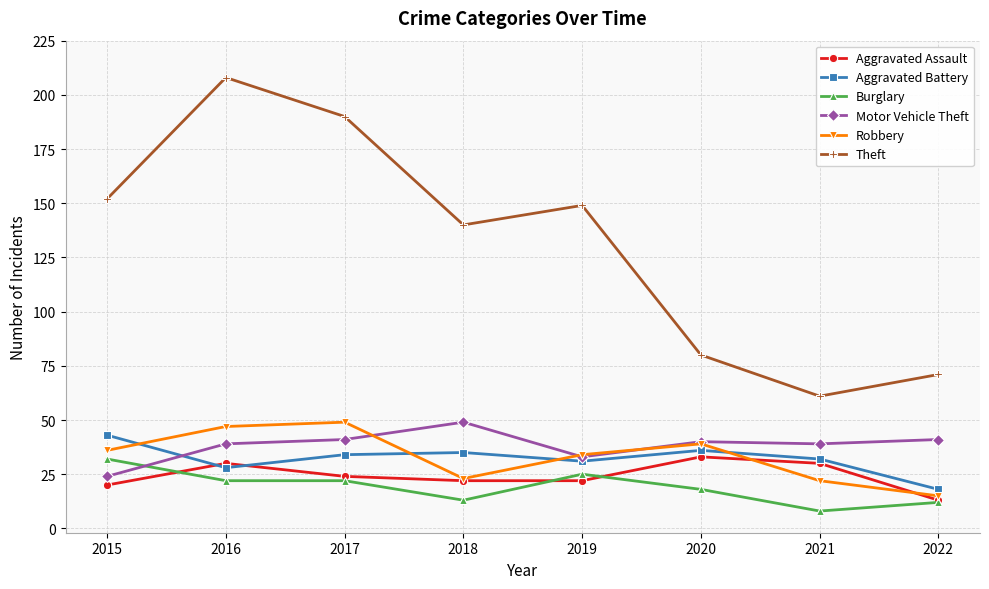

What is the lowest value of the Theft series?

61